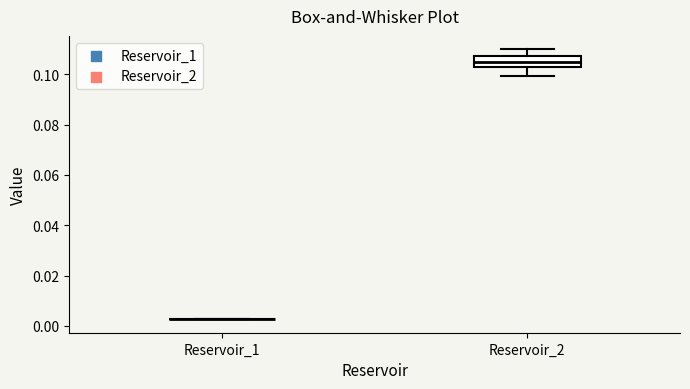

Reading left to right, read every box against the y-axis: the position of its median line, the range the box covers, and the ends of its whiskers. The values are not printed on the chart, so give them approximately, as read against the axis.

Reservoir_1: box collapsed to a line at 0.002, whiskers 0.002 to 0.002
Reservoir_2: median 0.106, box 0.102 to 0.108, whiskers 0.100 to 0.110